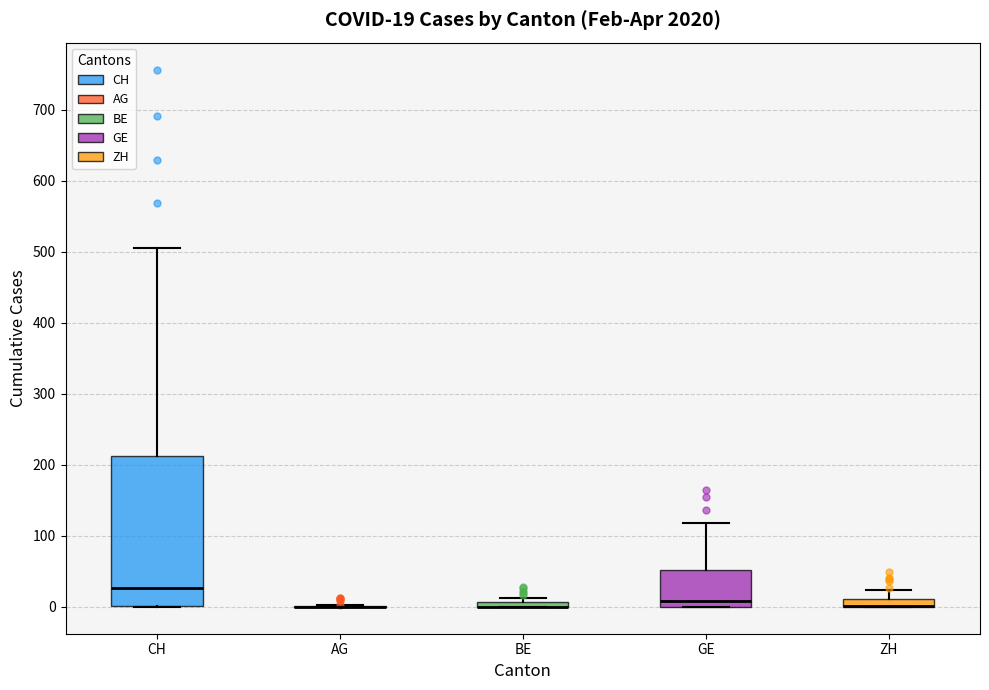

Which box is the tallest, from its lower edge to its upper edge?

CH